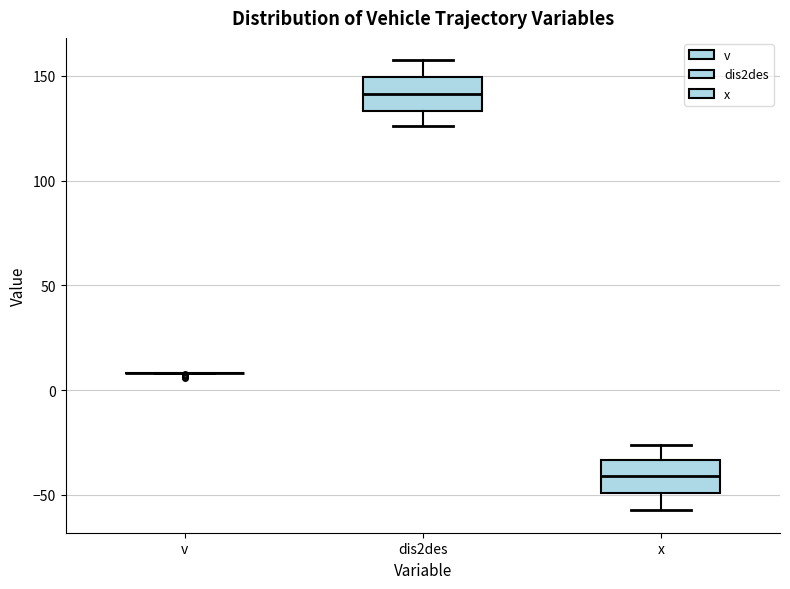

Reading left to right, transcribe this box plot: for each box, give where its median line is, the range the box spans, and where its two whiskers end, as read against the y-axis. The values are not printed on the chart, so give them approximately, as read against the axis.

v: box collapsed to a line at 10, whiskers 10 to 10
dis2des: median 140, box 135 to 150, whiskers 125 to 155
x: median -40, box -50 to -35, whiskers -55 to -25